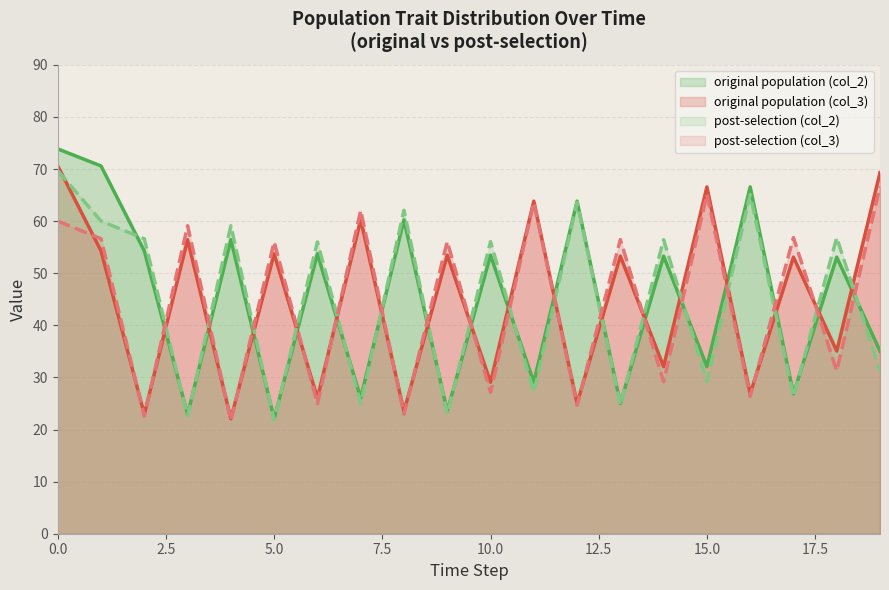

Does the chart display data point markers on the line(s)?

No